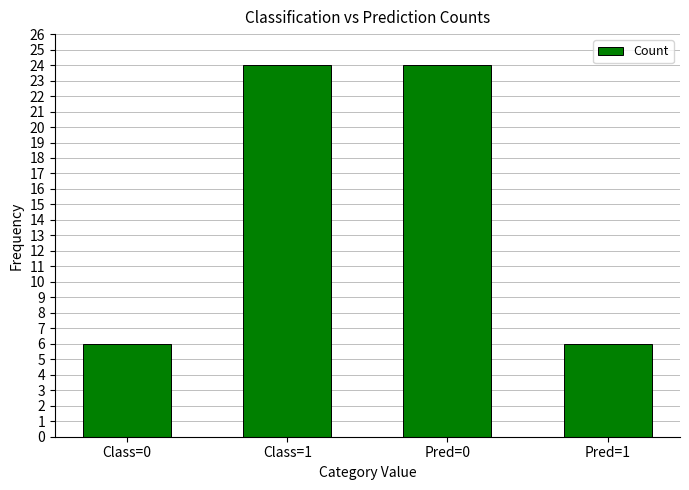

What is the sum of the values at Pred=1 and Class=0?

12